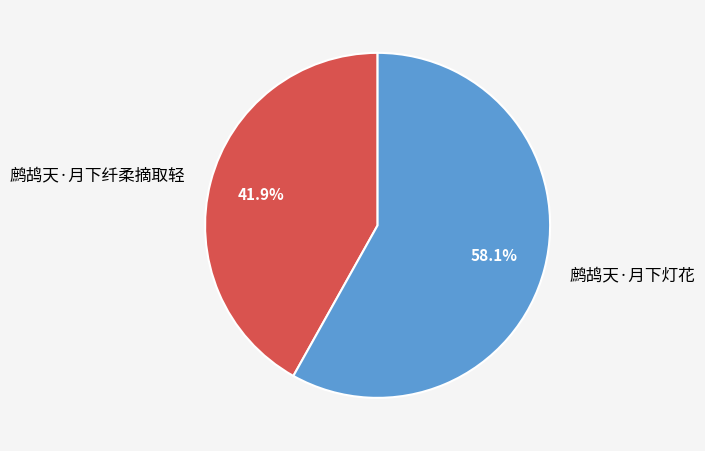

True or false: 鹧鸪天·月下纤柔摘取轻 accounts for 28% of the total.

False